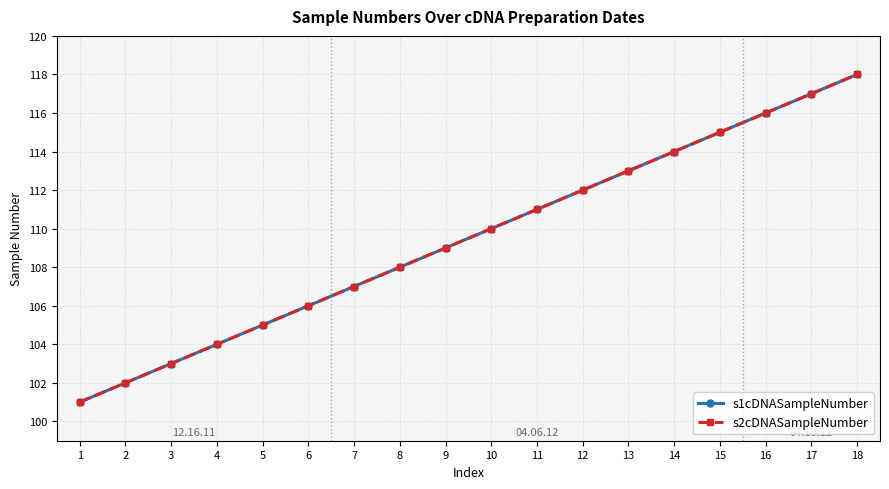

What is the total value across all series at 1?

202